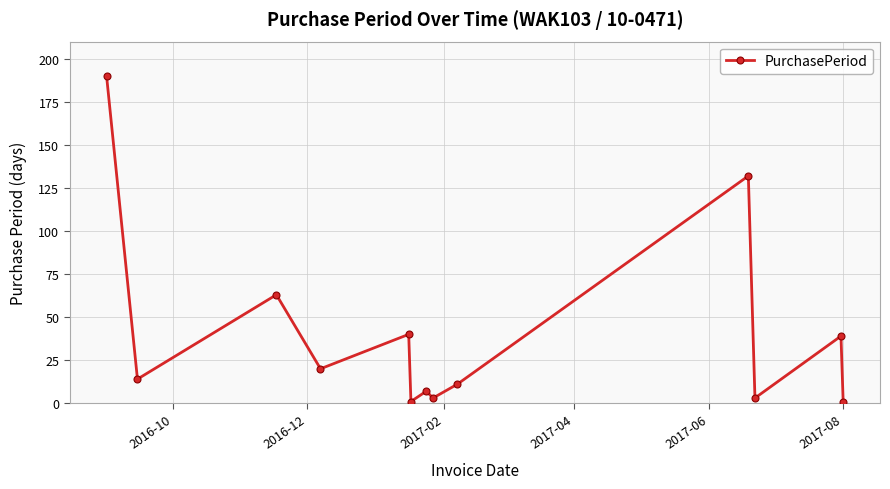

What is the sum of all values?

524